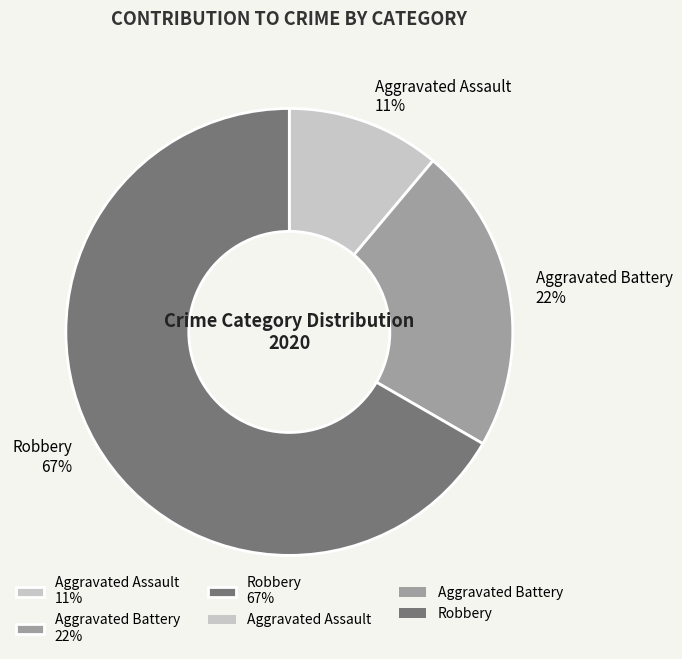

Approximately how many times larger is the value at Aggravated Assault compared to Robbery?

0.2